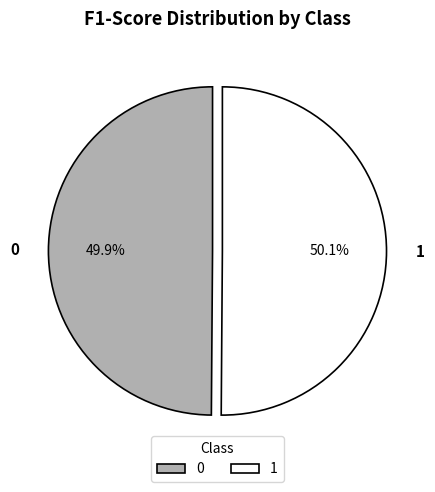

Is there a majority slice in this chart?

Yes